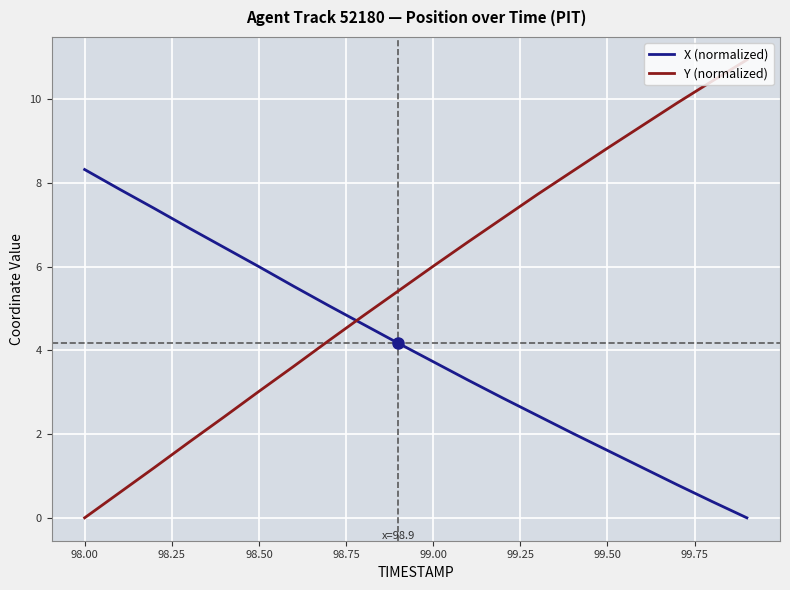

What is the average value of the X (normalized) series?

4.0